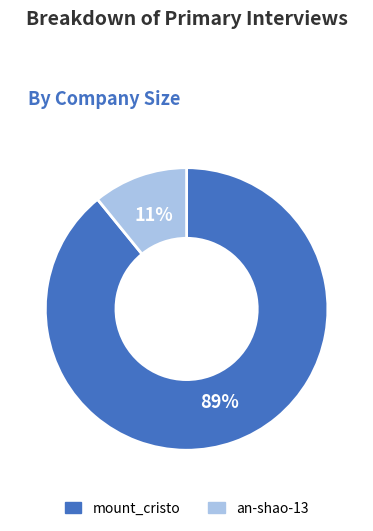

How many segments does this pie chart have?

2